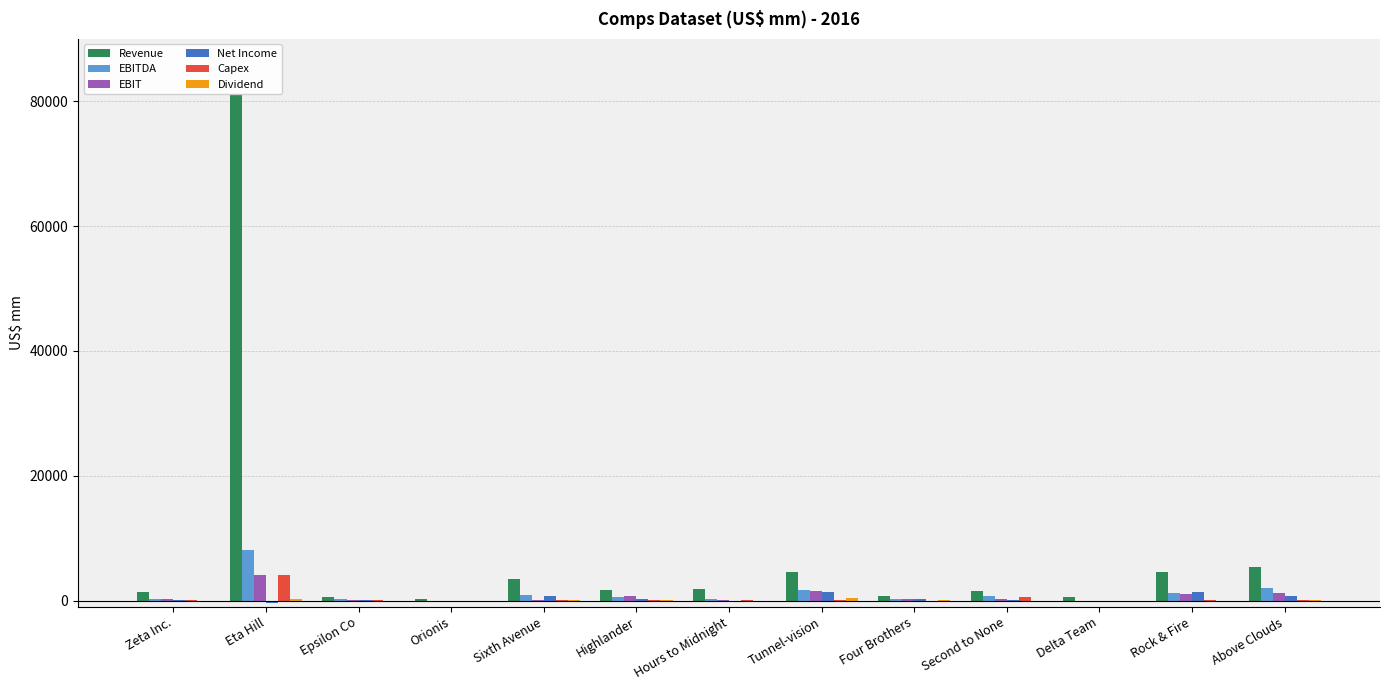

Reading left to right, extract all data points from this chart.

Revenue: Zeta Inc.=1359.3	Eta Hill=81245.6	Epsilon Co=622.1	Orionis=256.7	Sixth Avenue=3472.8	Highlander=1746.1	Hours to Midnight=1791.0	Tunnel-vision=4604.9	Four Brothers=669.7	Second to None=1592.2	Delta Team=573.4	Rock & Fire=4649.1	Above Clouds=5408.8
EBITDA: Zeta Inc.=282.2	Eta Hill=8130.8	Epsilon Co=235.7	Orionis=-89.6	Sixth Avenue=836.4	Highlander=507.7	Hours to Midnight=254.3	Tunnel-vision=1715.5	Four Brothers=259.7	Second to None=686.1	Delta Team=-48.7	Rock & Fire=1266.3	Above Clouds=2024.2
EBIT: Zeta Inc.=266.3	Eta Hill=4130.2	Epsilon Co=154.9	Orionis=-63.5	Sixth Avenue=148.8	Highlander=655.9	Hours to Midnight=72.7	Tunnel-vision=1523.2	Four Brothers=224.0	Second to None=208.9	Delta Team=-77.9	Rock & Fire=1050.2	Above Clouds=1183.6
Net Income: Zeta Inc.=157.7	Eta Hill=-461.1	Epsilon Co=171.6	Orionis=-111.9	Sixth Avenue=702.9	Highlander=192.0	Hours to Midnight=13.8	Tunnel-vision=1399.7	Four Brothers=185.4	Second to None=114.4	Delta Team=-83.7	Rock & Fire=1312.7	Above Clouds=787.4
Capex: Zeta Inc.=87.7	Eta Hill=4120.7	Epsilon Co=15.4	Orionis=7.1	Sixth Avenue=80.3	Highlander=56.6	Hours to Midnight=26.1	Tunnel-vision=137.5	Four Brothers=13.3	Second to None=598.8	Delta Team=8.0	Rock & Fire=125.2	Above Clouds=111.3
Dividend: Zeta Inc.=1.1	Eta Hill=271.1	Epsilon Co=0.0	Orionis=0.0	Sixth Avenue=127.3	Highlander=21.5	Hours to Midnight=0.0	Tunnel-vision=343.2	Four Brothers=53.6	Second to None=0.0	Delta Team=0.0	Rock & Fire=0.0	Above Clouds=164.1